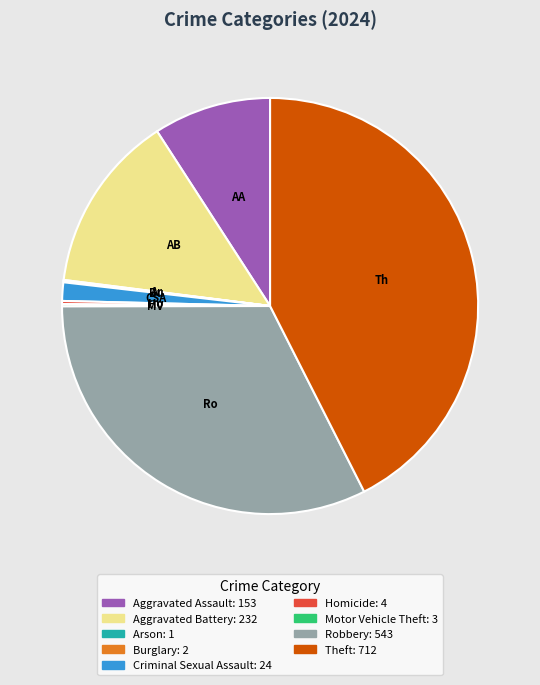

Which slice is the largest?

Theft